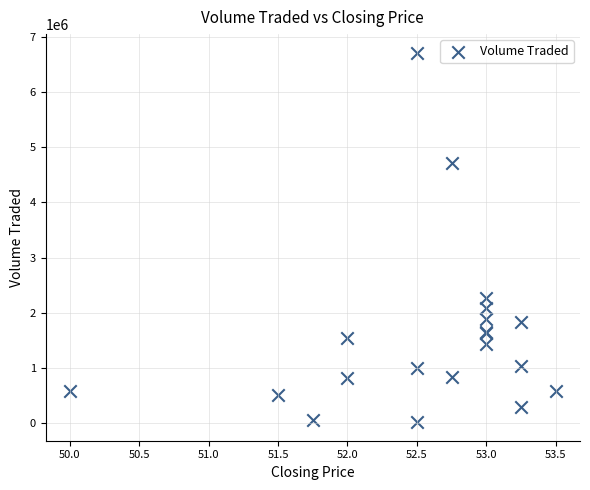

What Y value in the scatter plot is closest to 3366150?

2262500